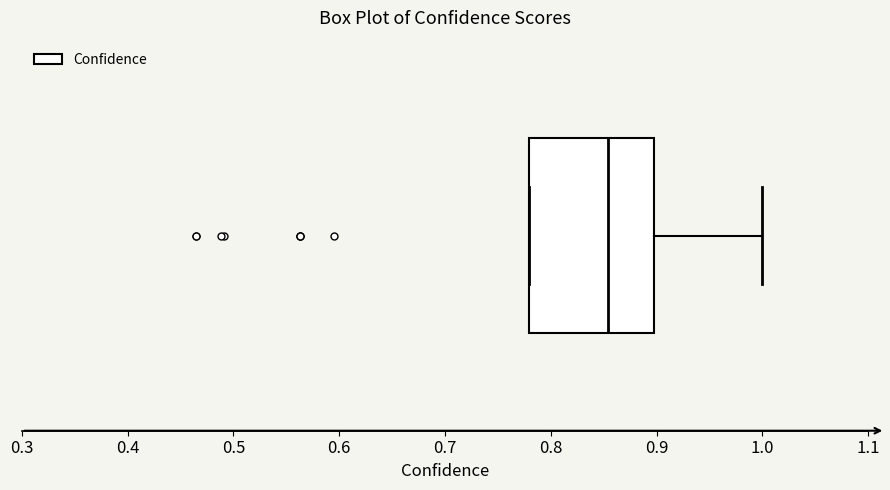

Transcribe this box plot: give where the median line is, the range the box spans, and where the two whiskers end, as read against the x-axis. The values are not printed on the chart, so give them approximately, as read against the axis.

median 0.85, box 0.78 to 0.90, whiskers 0.78 to 1.00